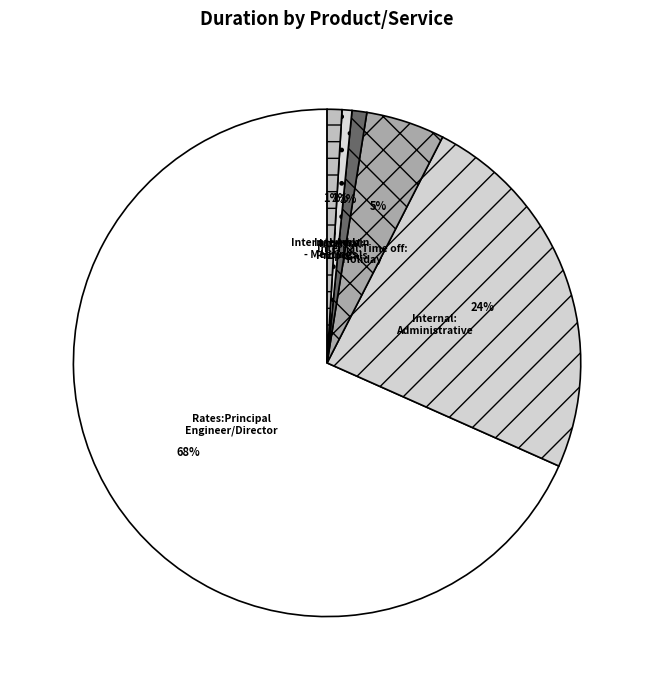

What is the largest slice in the pie chart?

Rates:Principal Engineer/Director